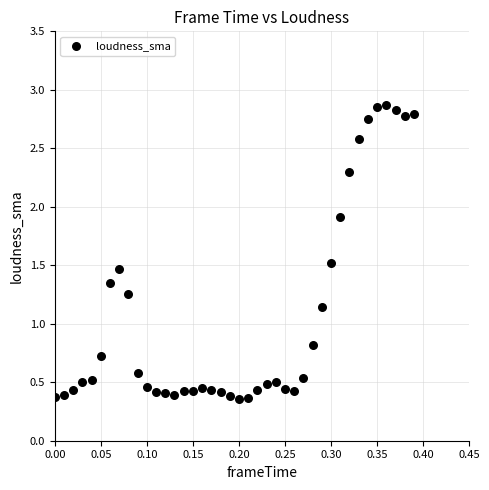

What is the range of Y values (max minus min)?

2.5